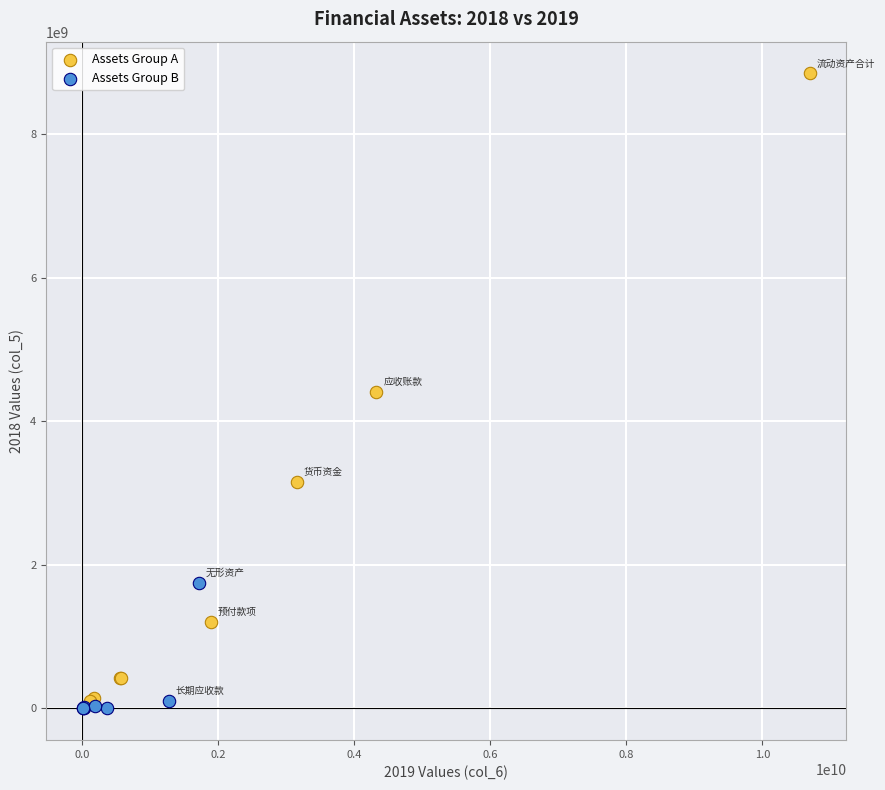

Which series has the largest Y range (max minus min)?

Assets Group A